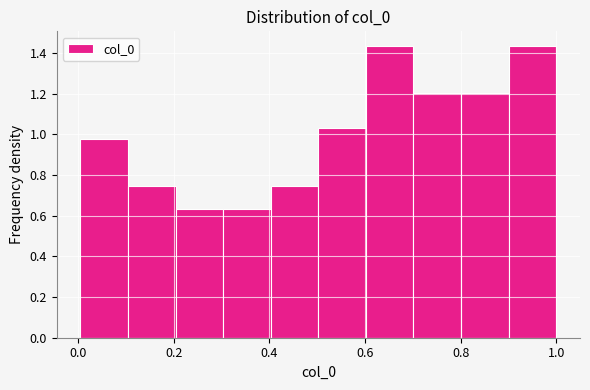

How tall is the bar that spans 0.9 to 1.0 on the x-axis? Neither the bar edges nor the heights are printed on the chart, so give them approximately, as read against the axes.

1.44